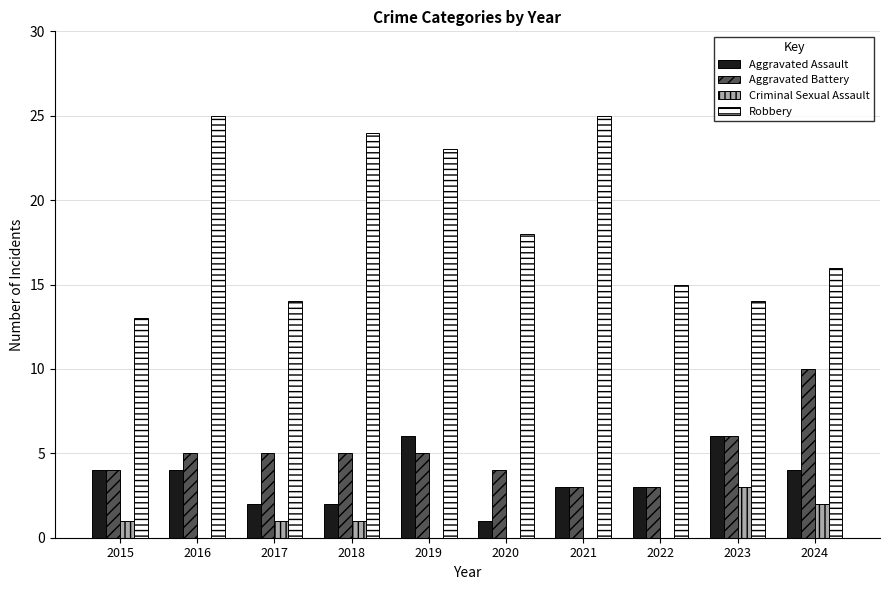

How many data points does each series have?

10